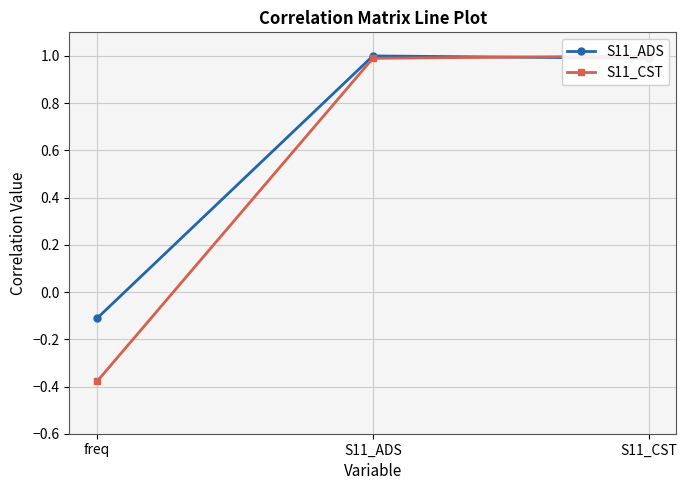

Where does the S11_ADS series first go above 0?

S11_ADS